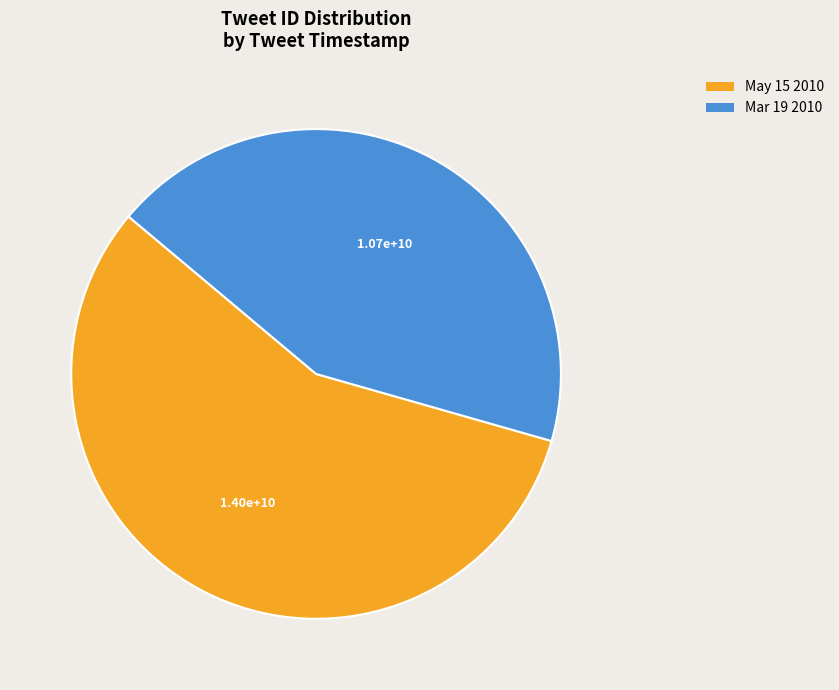

Is there a majority slice in this chart?

Yes